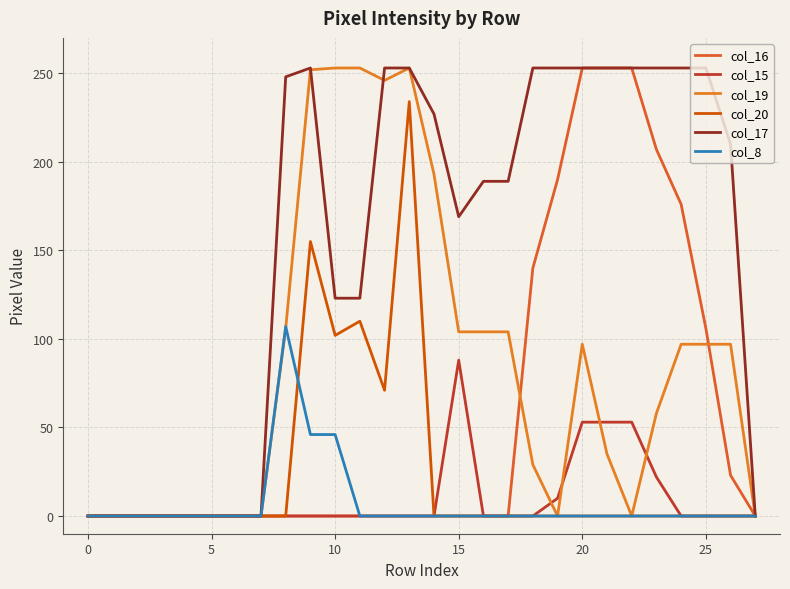

What is the highest value of the col_20 series?

234